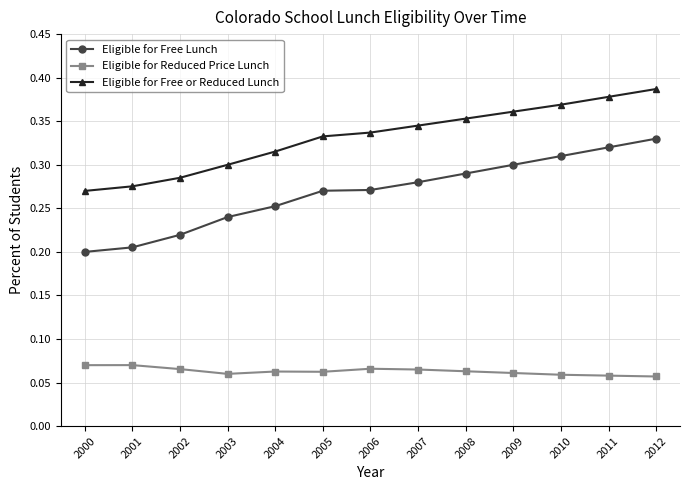

List the series in order of their overall mean, highest first.

Eligible for Free or Reduced Lunch, Eligible for Free Lunch, Eligible for Reduced Price Lunch